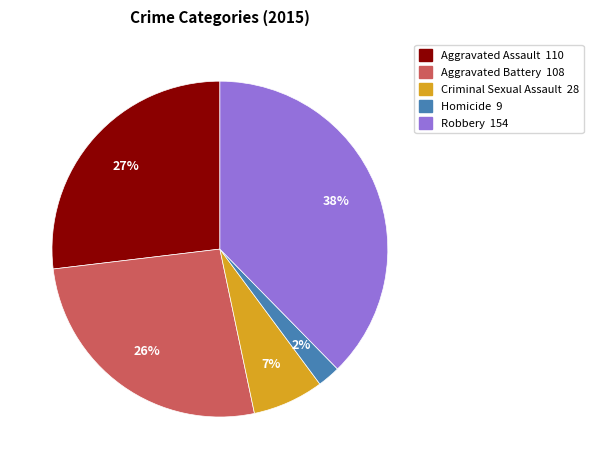

What is the ratio of the value at Aggravated Assault to the value at Criminal Sexual Assault?

3.9